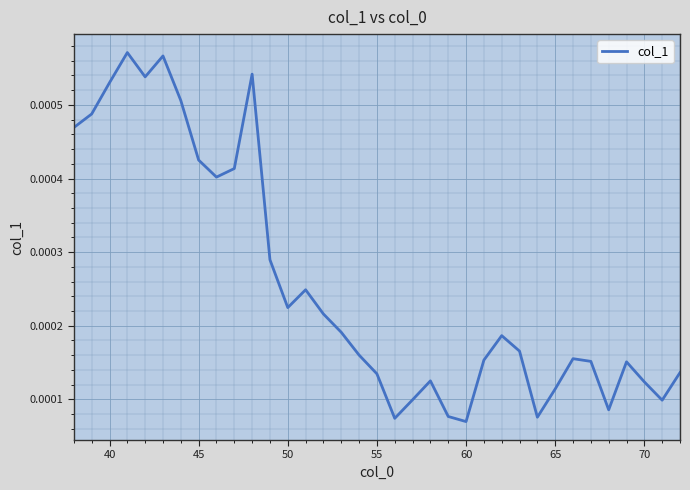

True or false: there are more than 0 points higher than both neighbors.

True